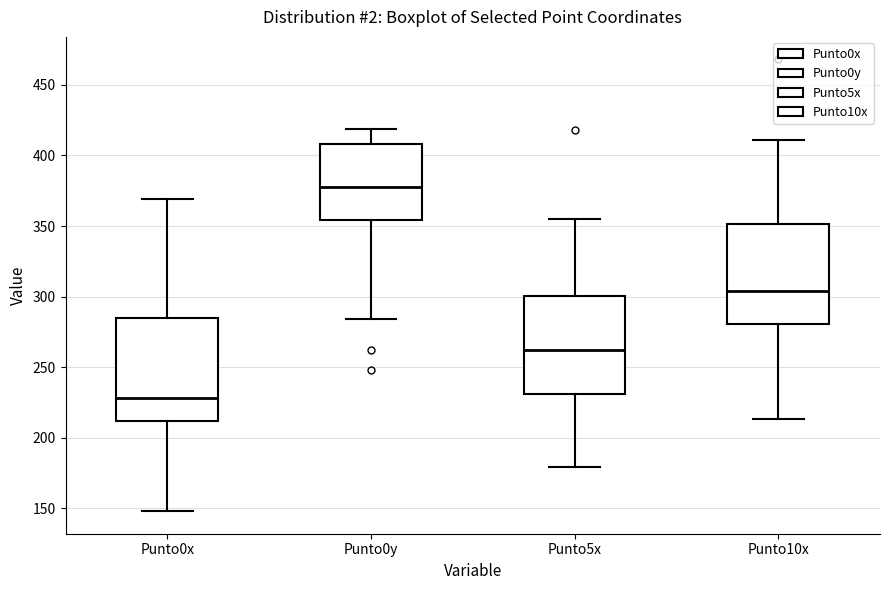

Which box's median line is the lowest?

Punto0x